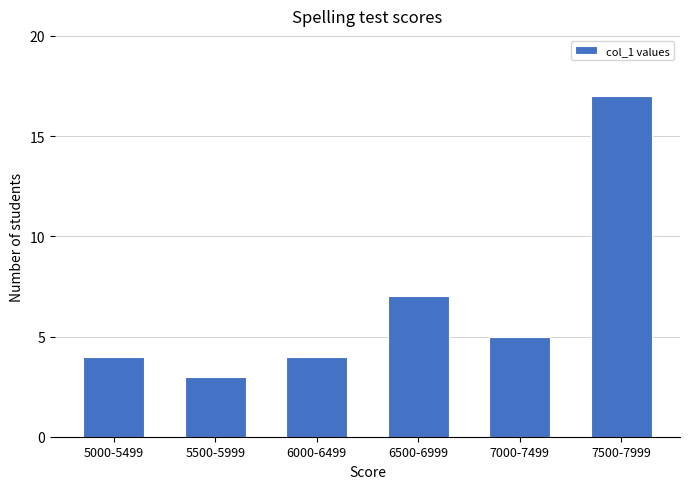

Reading right to left, list all the values displayed in this chart.

17	5	7	4	3	4